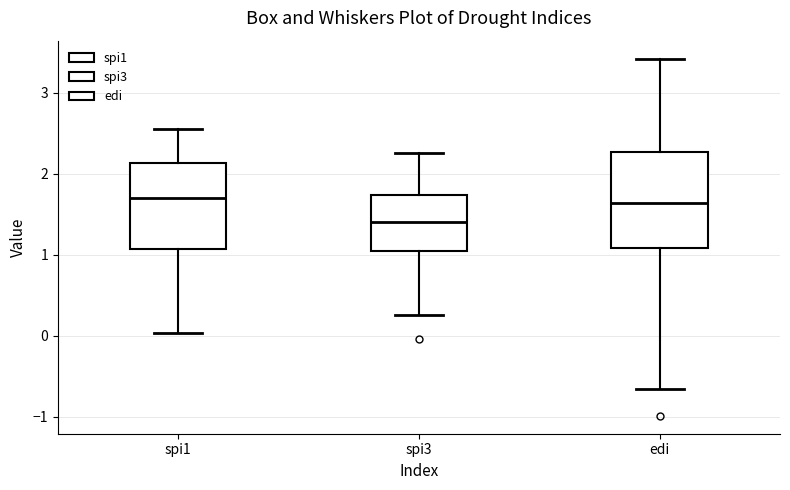

Where does the upper whisker of the box for spi3 end on the y-axis? The values are not printed on the chart, so give them approximately, as read against the axis.

2.3